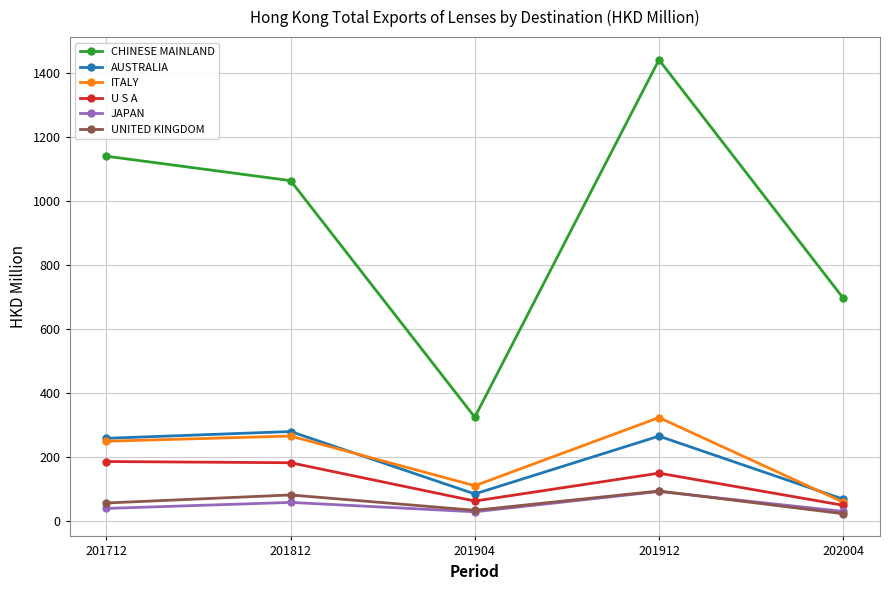

Which series has the largest range (max minus min)?

CHINESE MAINLAND